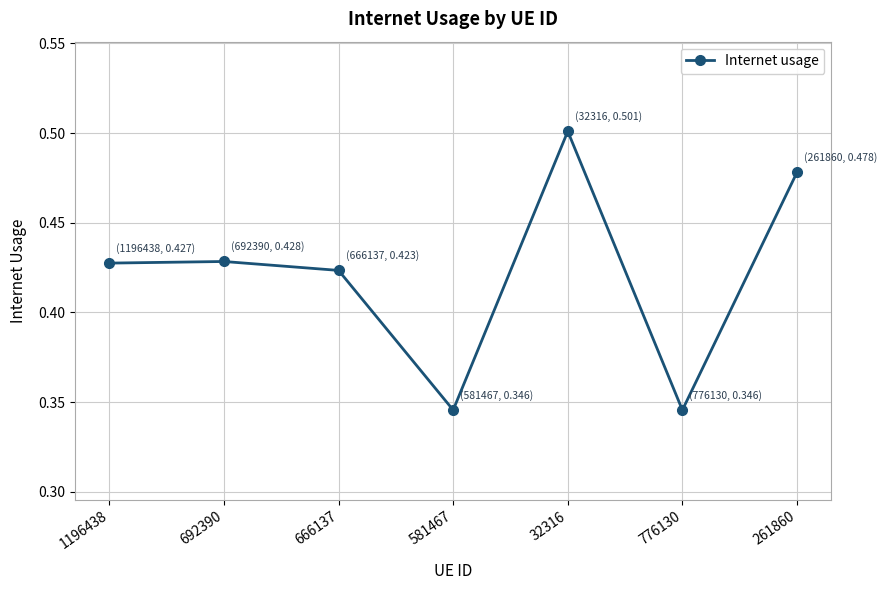

What is the sum of all values?

2.9